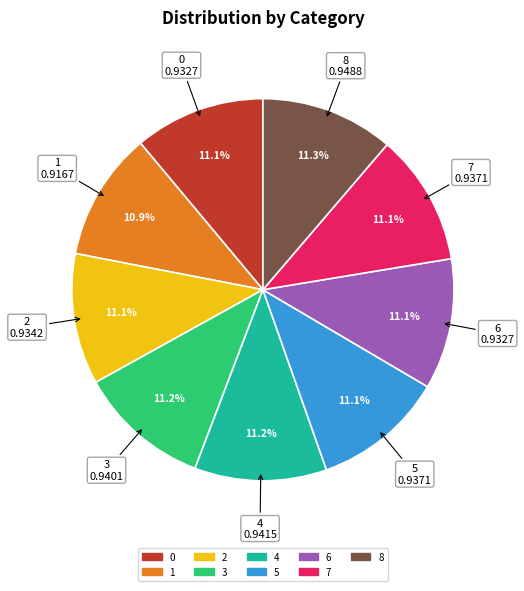

To the nearest percent, what percentage of the pie is 3?

11%